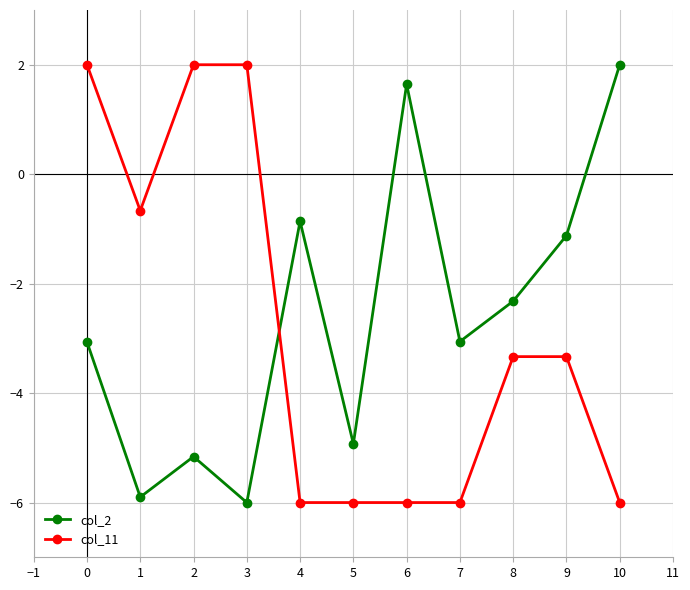

Reading left to right, transcribe all the data shown in this chart.

col_2: -3.1	-5.9	-5.2	-6.0	-0.9	-4.9	1.6	-3.1	-2.3	-1.1	2.0
col_11: 2.0	-0.7	2.0	2.0	-6.0	-6.0	-6.0	-6.0	-3.3	-3.3	-6.0